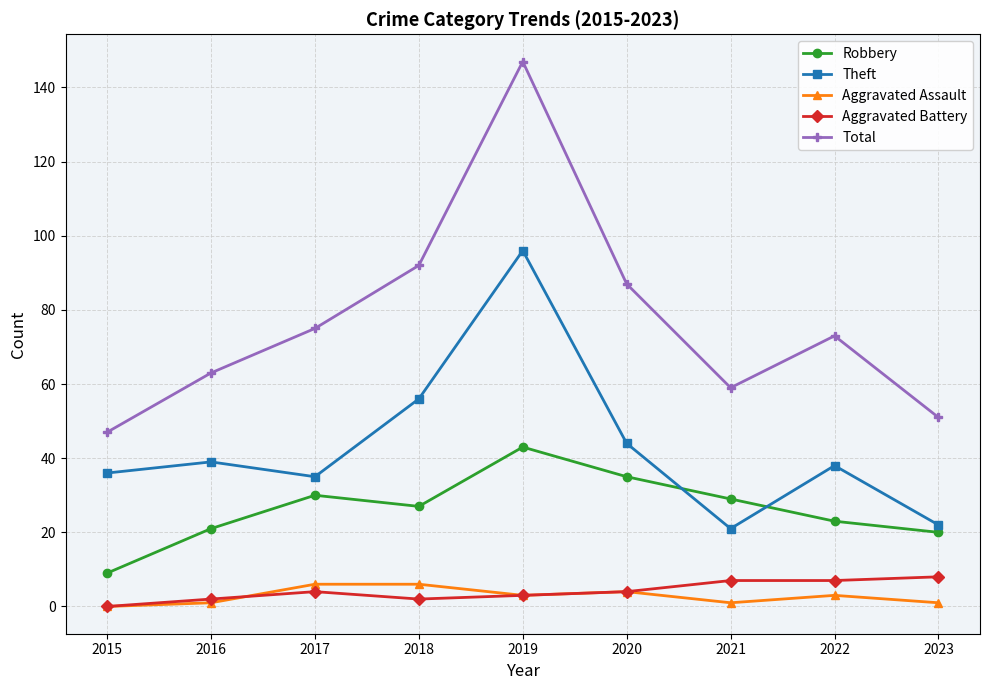

Reading left to right, extract all data points from this chart.

Robbery: 9	21	30	27	43	35	29	23	20
Theft: 36	39	35	56	96	44	21	38	22
Aggravated Assault: 0	1	6	6	3	4	1	3	1
Aggravated Battery: 0	2	4	2	3	4	7	7	8
Total: 47	63	75	92	147	87	59	73	51